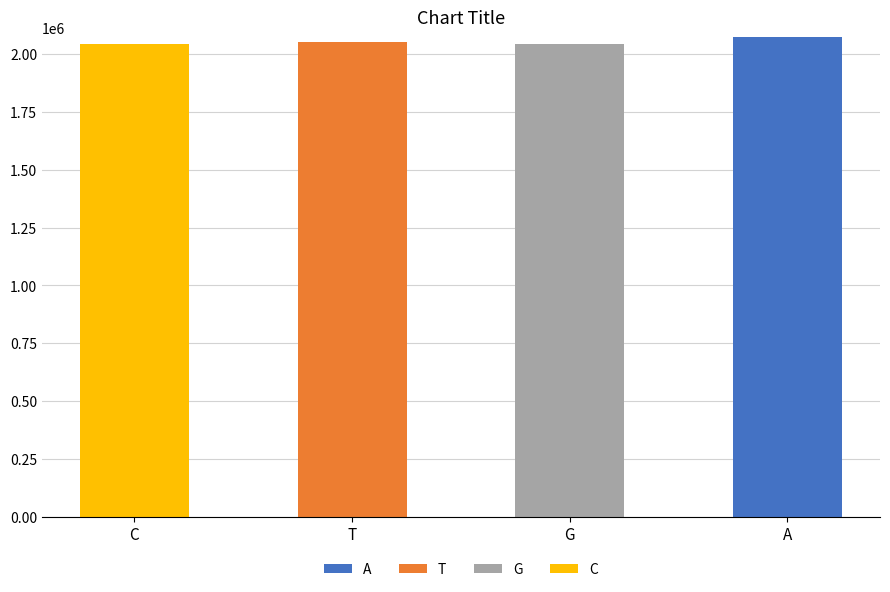

At which label does A reach its peak?

A